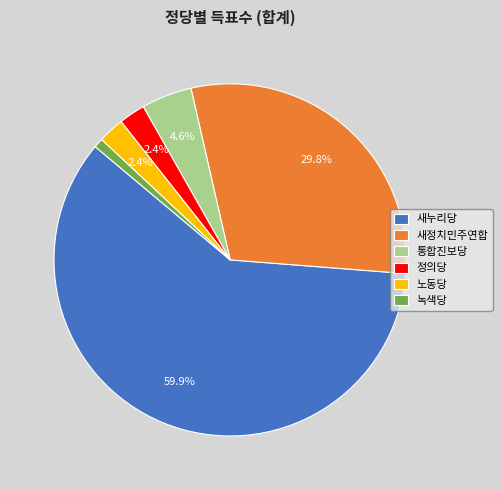

What percentage is the 노동당 slice, to the nearest percent?

2%